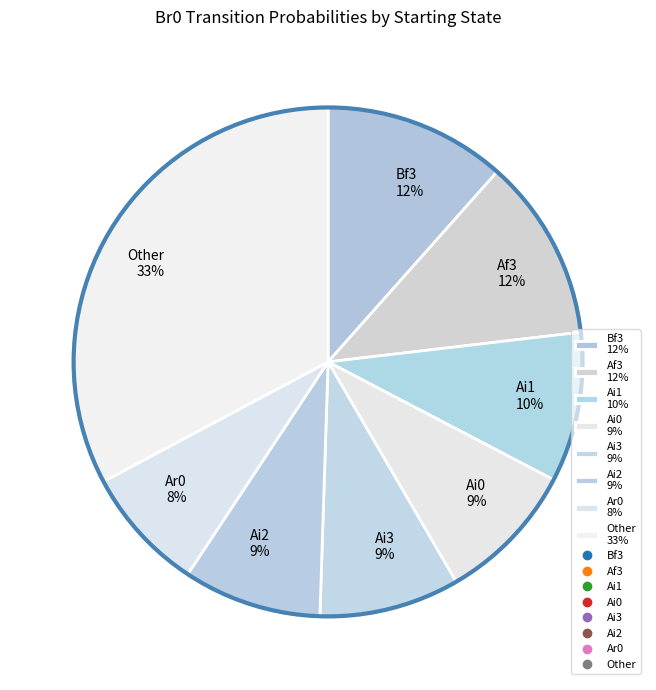

Which has a higher value, Ar0 8% or Af3 12%?

Af3 12%